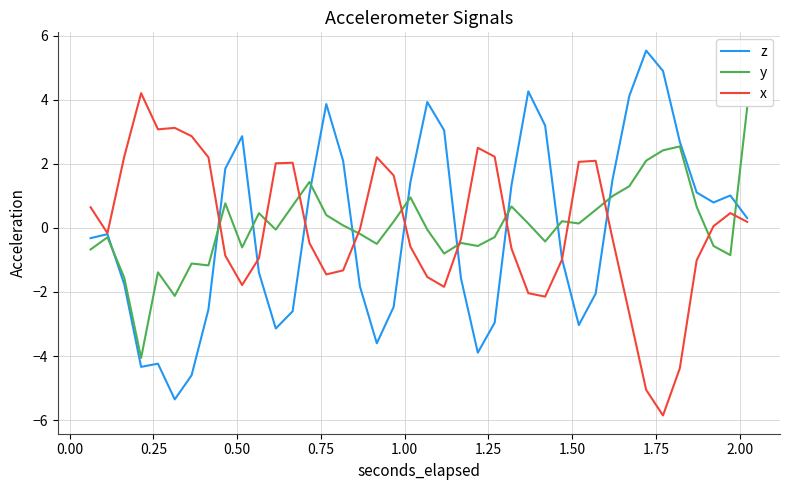

What is the maximum value for x?

4.2